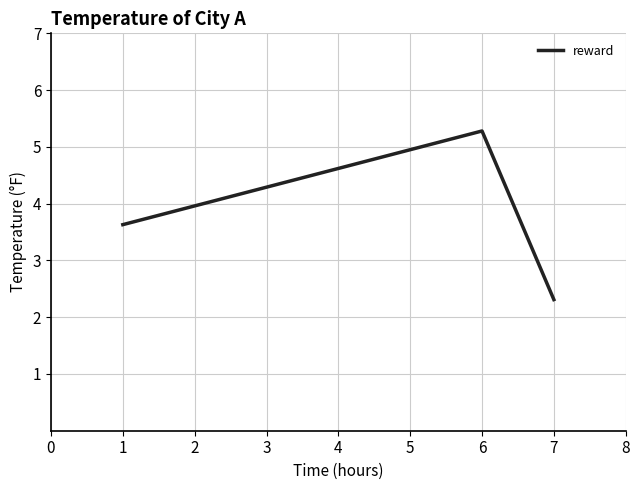

Approximately how many times larger is the value at 5 compared to 3?

1.2